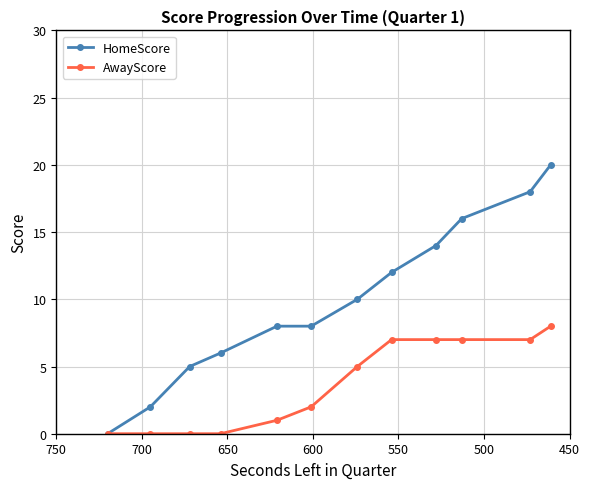

Count the number of categories in the chart.

12